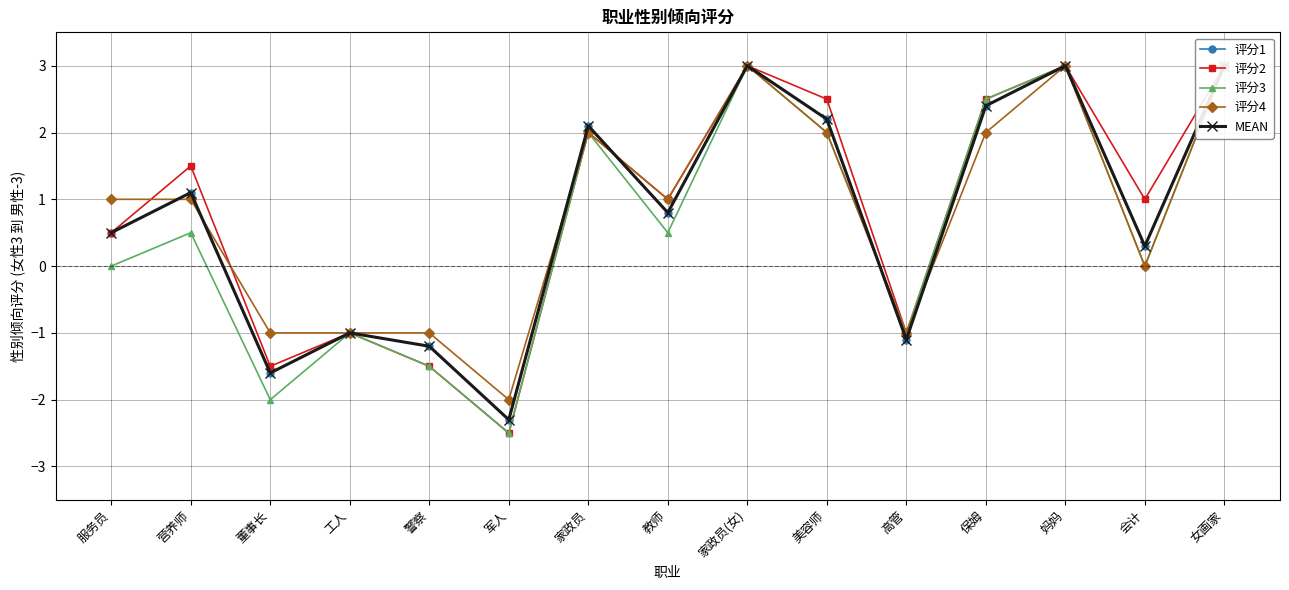

What position from the right is 教师?

8